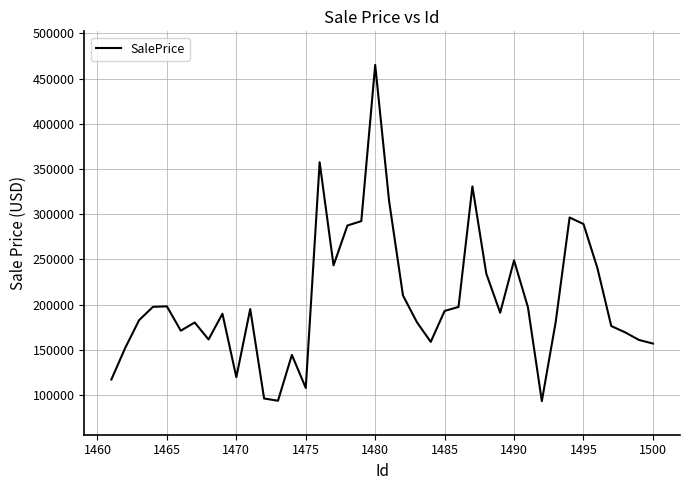

What is the maximum value shown in the chart?

464977.7